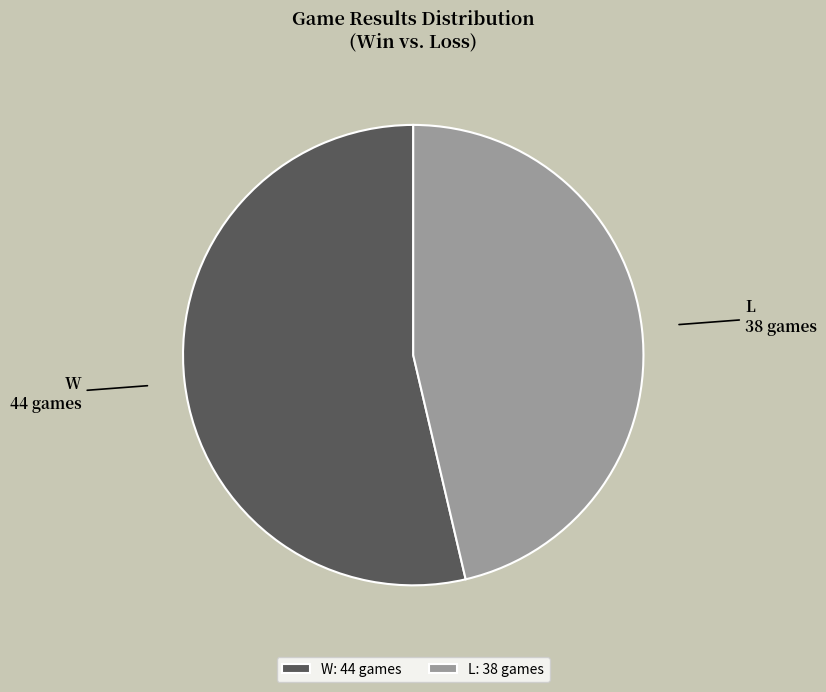

Between L and W, which is larger?

W